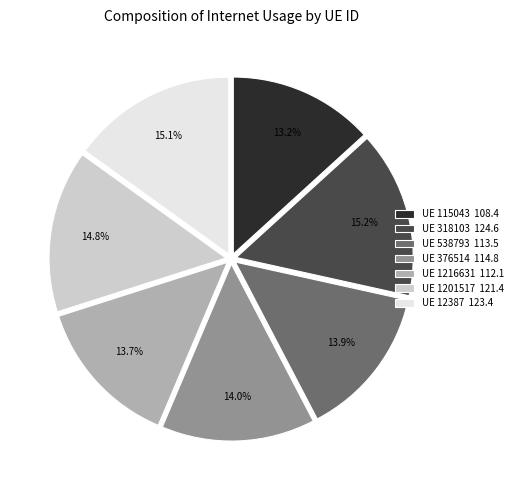

Which has a higher value, UE 115043 108.4 or UE 318103 124.6?

UE 318103 124.6